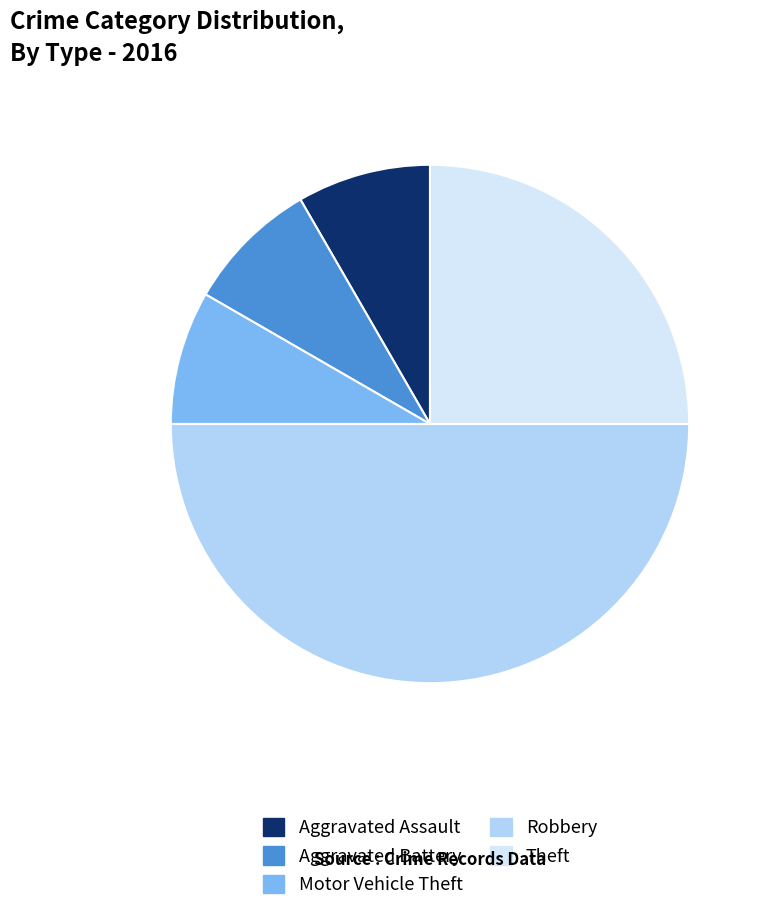

What is the largest slice in the pie chart?

Robbery